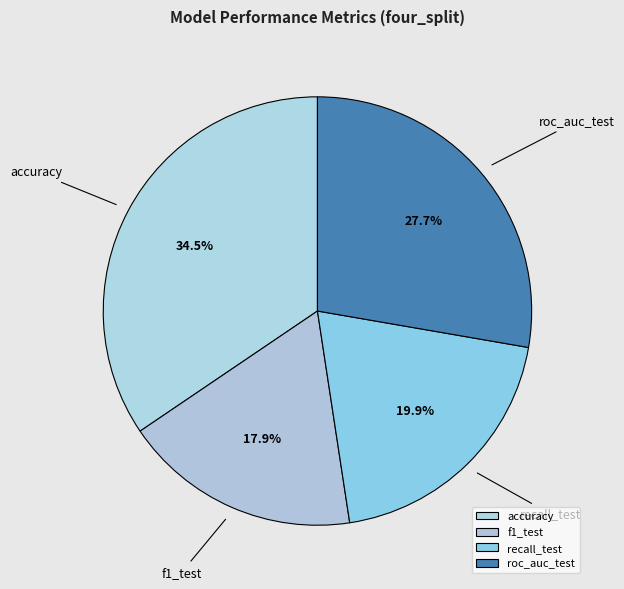

What is the largest slice in the pie chart?

accuracy